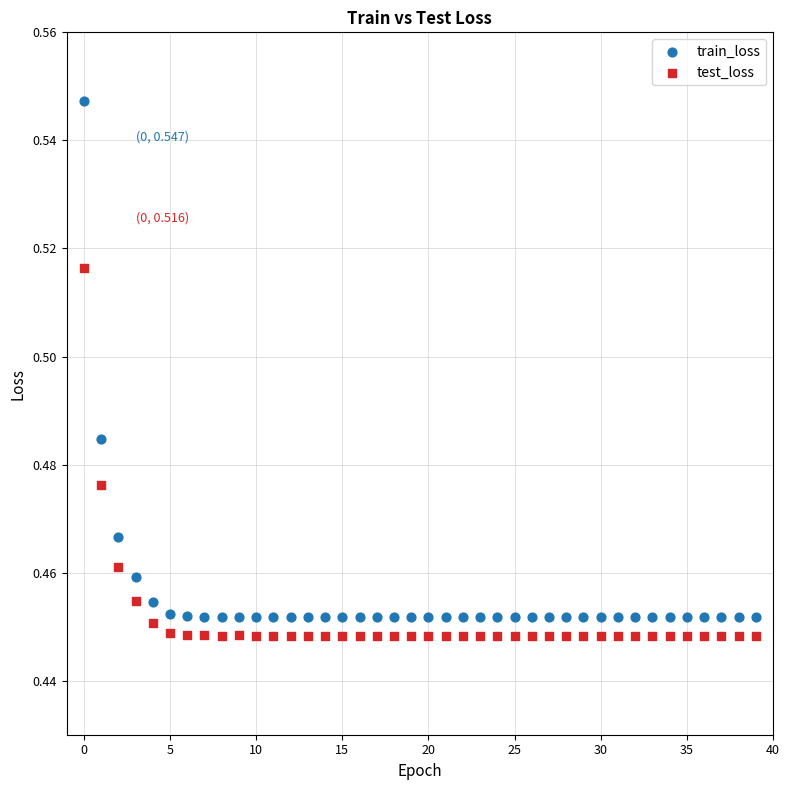

Which series reaches the minimum Y coordinate?

test_loss